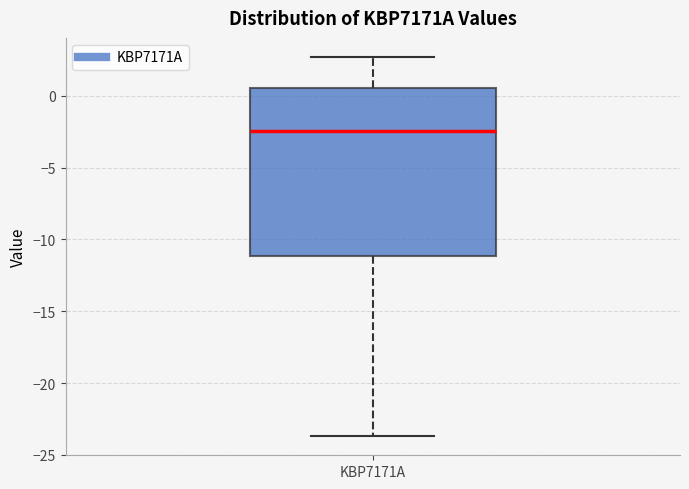

Read this box plot against the y-axis: the position of the median line, the range covered by the box, and the ends of both whiskers. The values are not printed on the chart, so give them approximately, as read against the axis.

median -2.5, box -11.0 to 0.5, whiskers -23.5 to 2.5